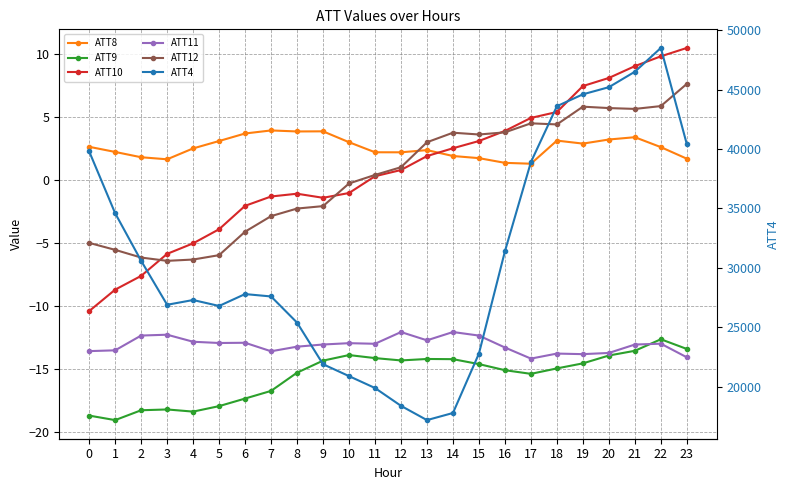

True or false: ATT8 has a value of 2.6 at 22.

True